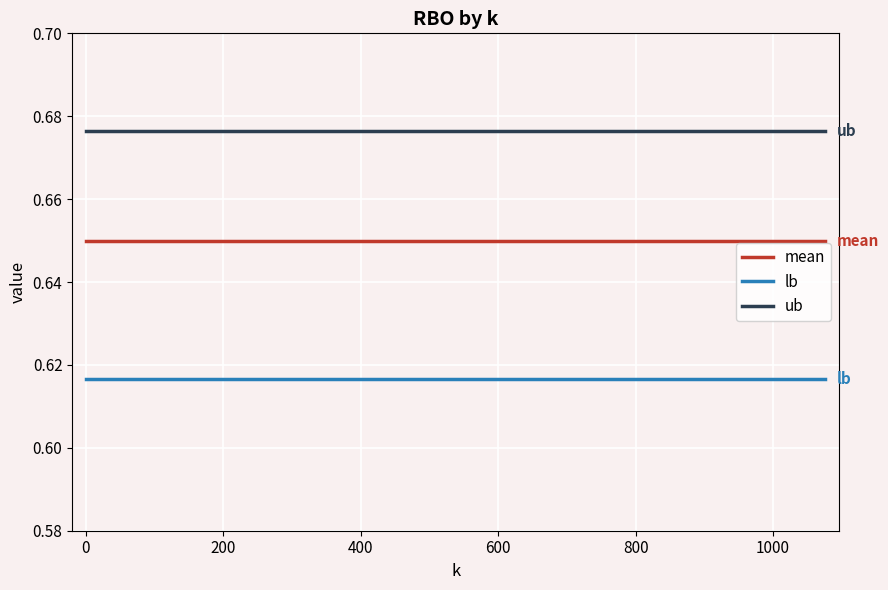

True or false: lb and mean intersect in this chart.

False